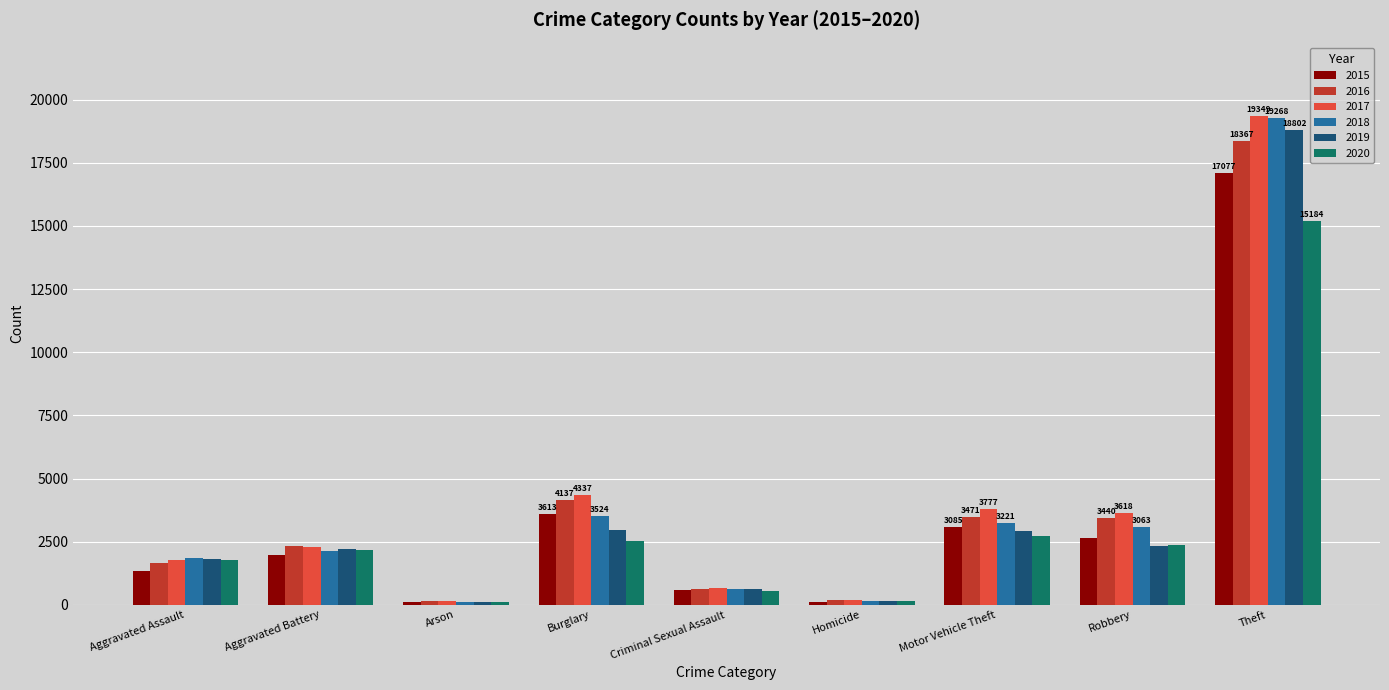

How many bars are there in each group?

6